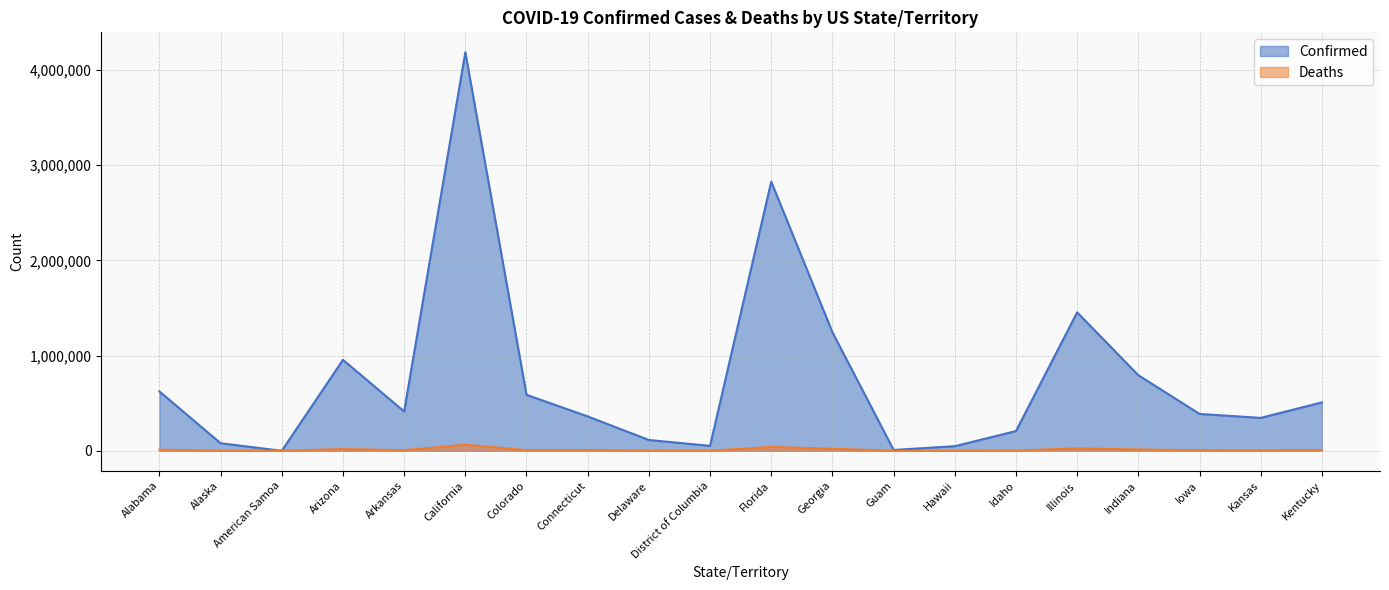

In Deaths, how many points are lower than both neighbors (excluding endpoints)?

6